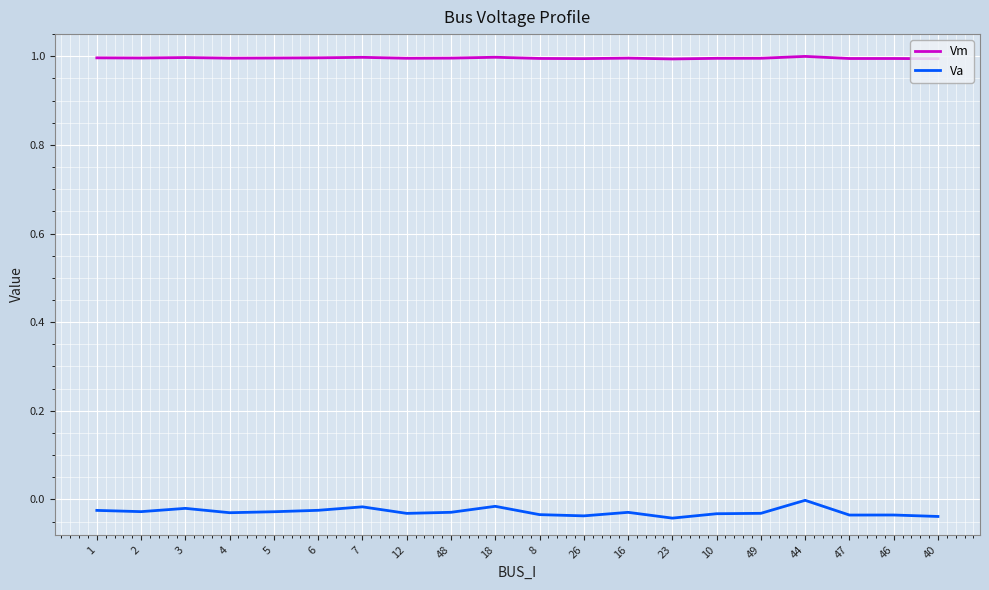

List the series in order of their overall mean, highest first.

Vm, Va